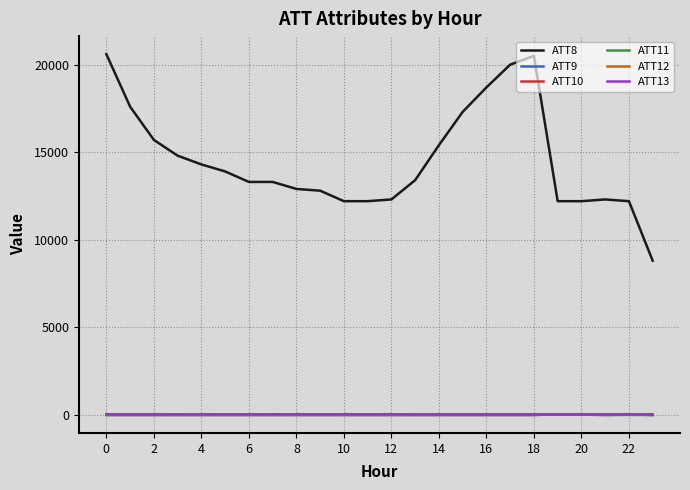

What is the minimum value for ATT10?

-10.0